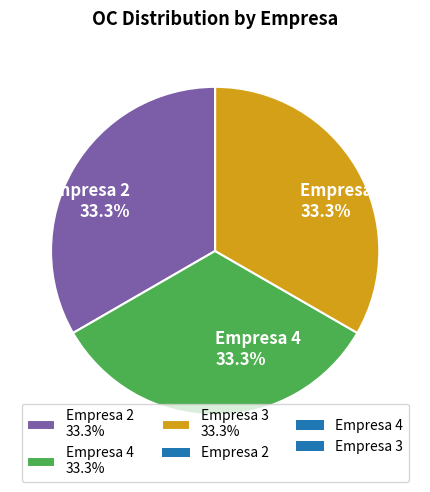

What is the ratio of the value at Empresa 2 33.3% to the value at Empresa 3 33.3%?

1.0